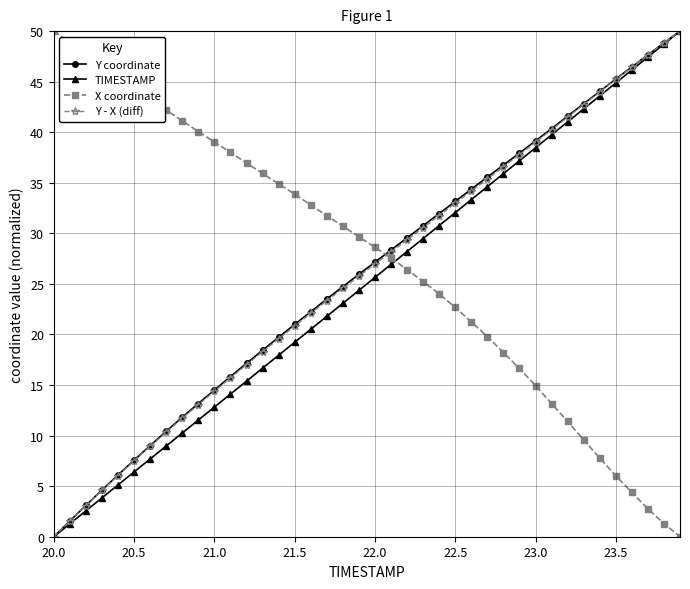

What is the value of the Y coordinate point at the 6th from the left?

7.6